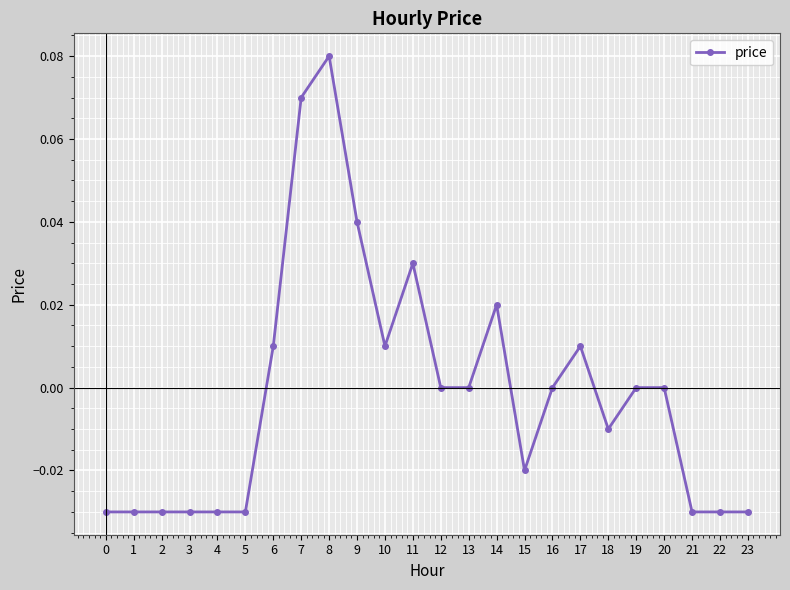

At which category does the chart reach its peak across all series?

8